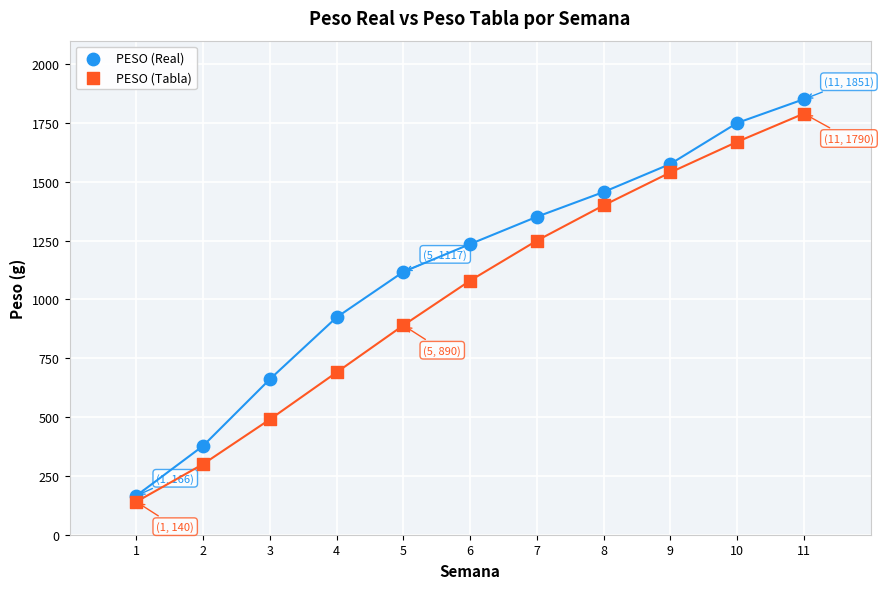

In the PESO (Tabla) series, what Y value is closest to 965?

890.0